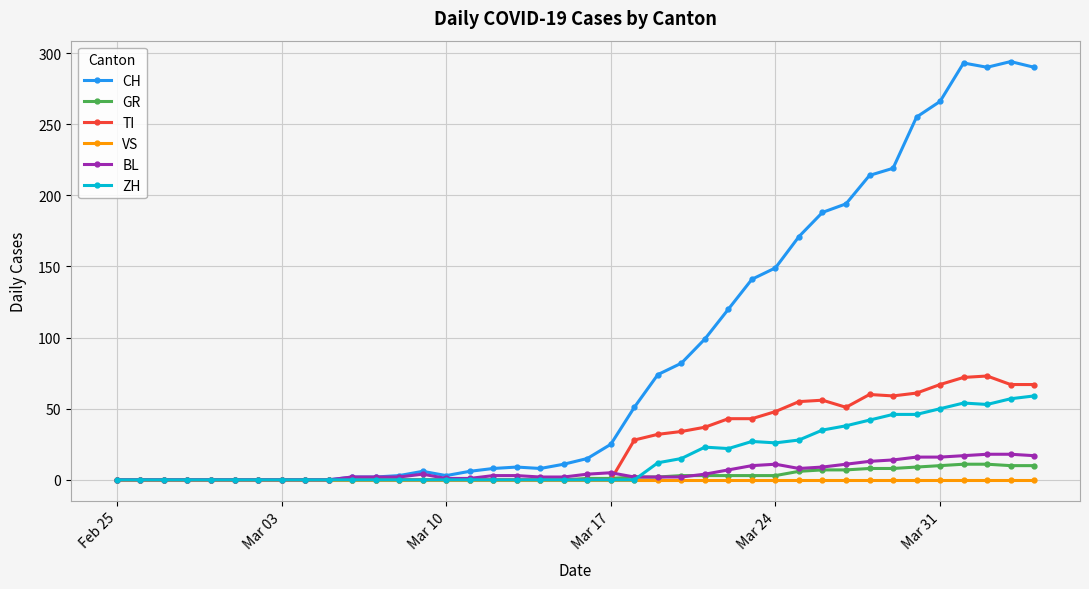

Which series has the largest total across all categories?

CH